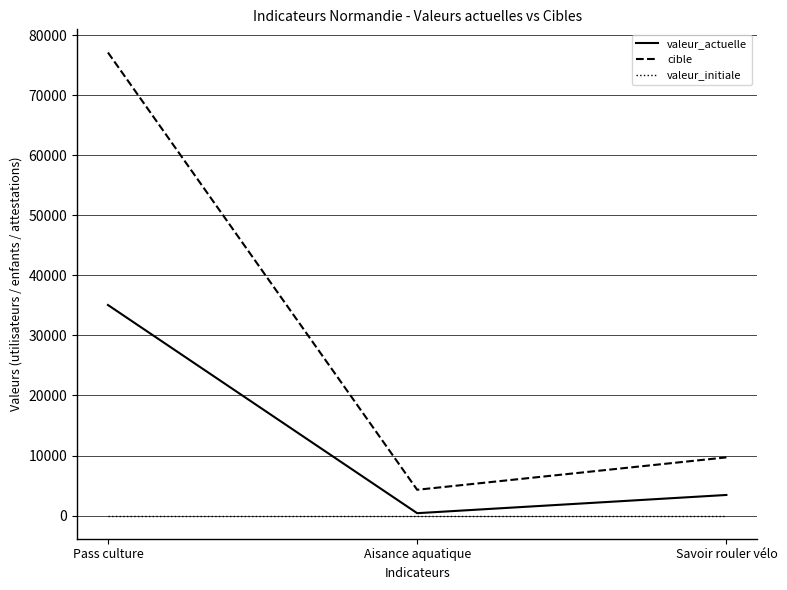

What is the highest value of the cible series?

77094